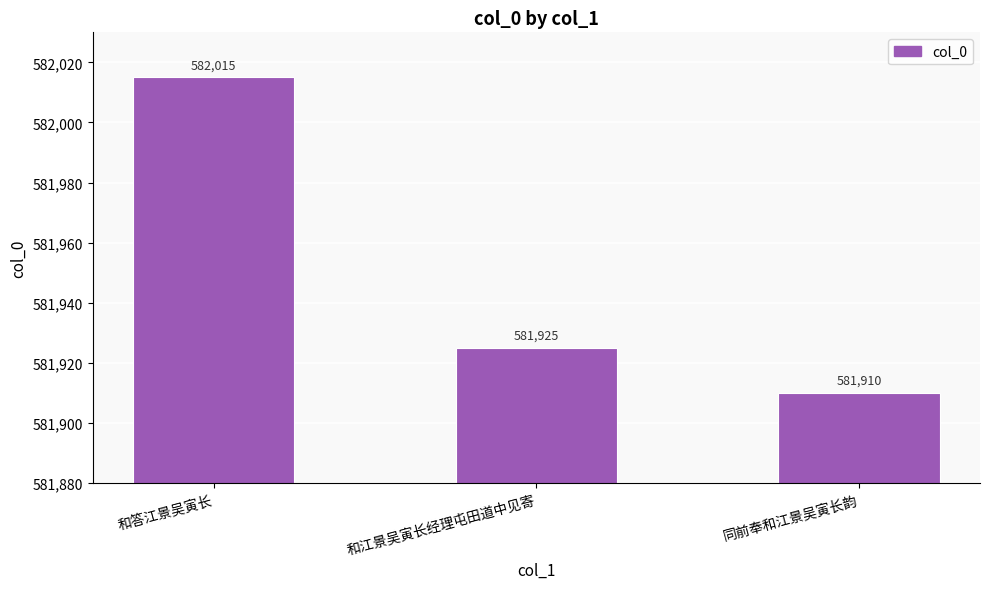

How many values are below 581925?

1